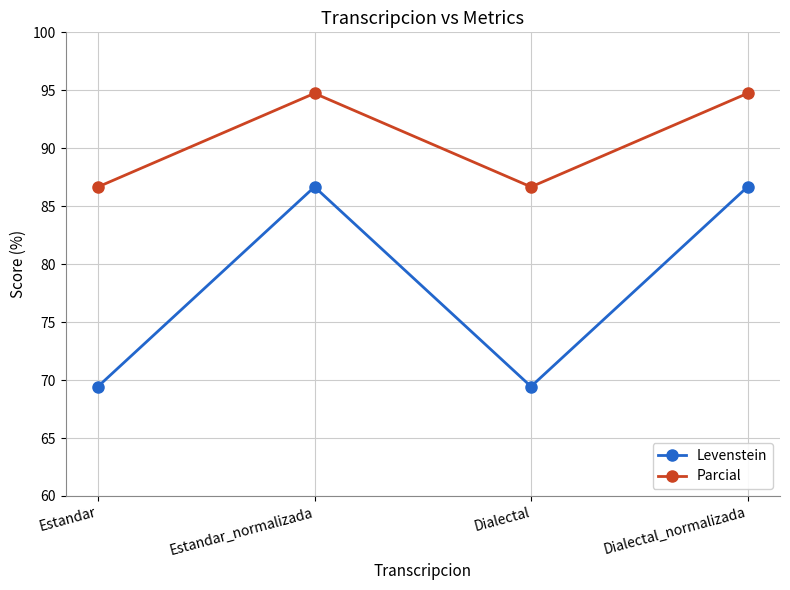

Is the value of Levenstein at Dialectal_normalizada greater than the value of Parcial at Estandar_normalizada?

No